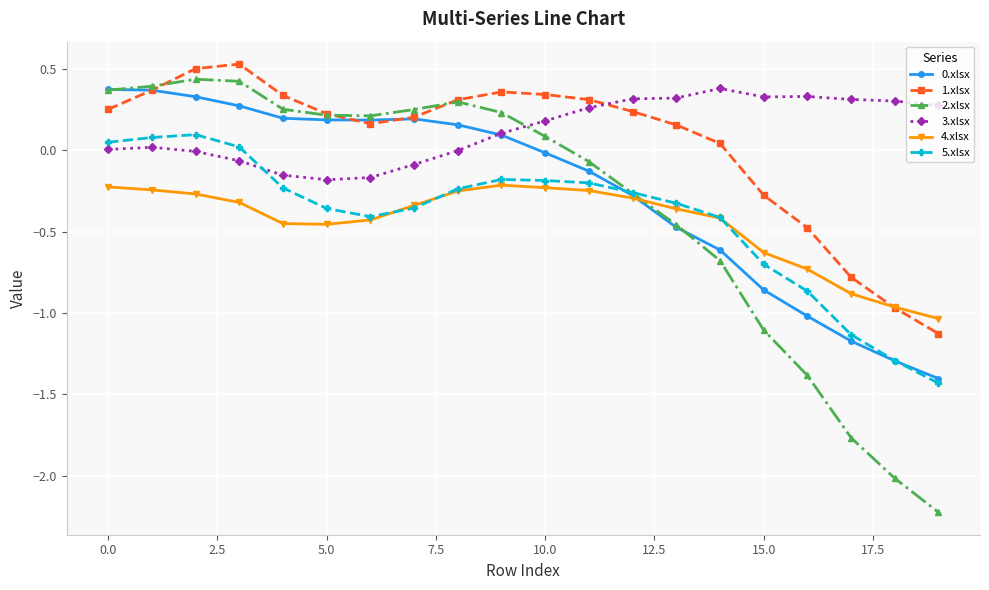

What is the difference between the maximum and minimum values in the 4.xlsx series?

0.8